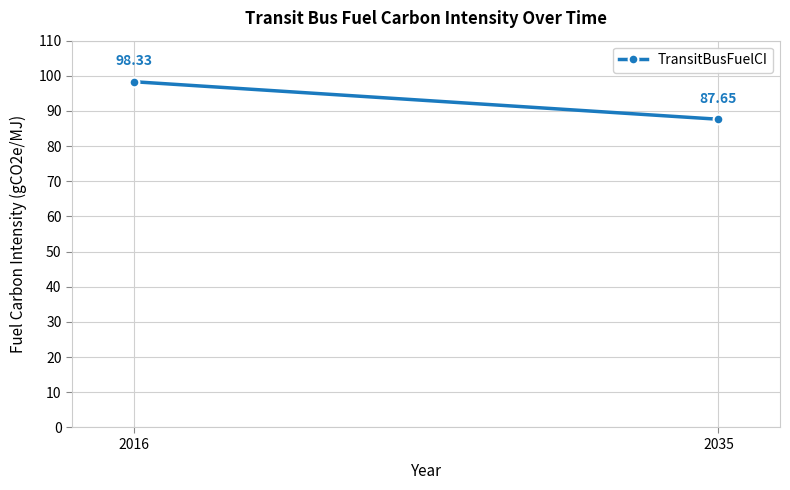

What is the value of the 2nd point from the left?

87.7